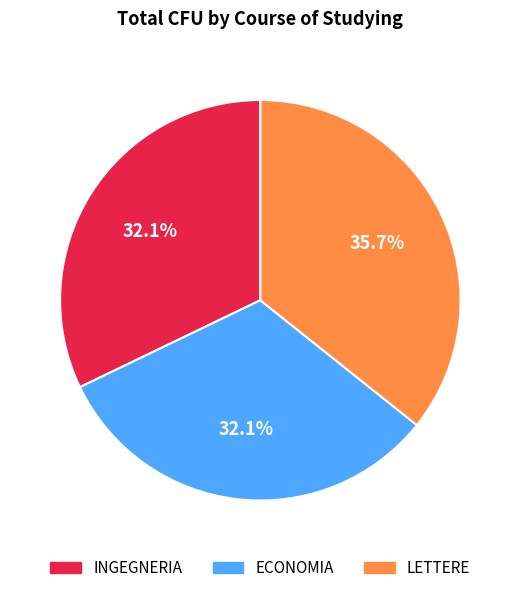

Does any single category account for the majority?

No